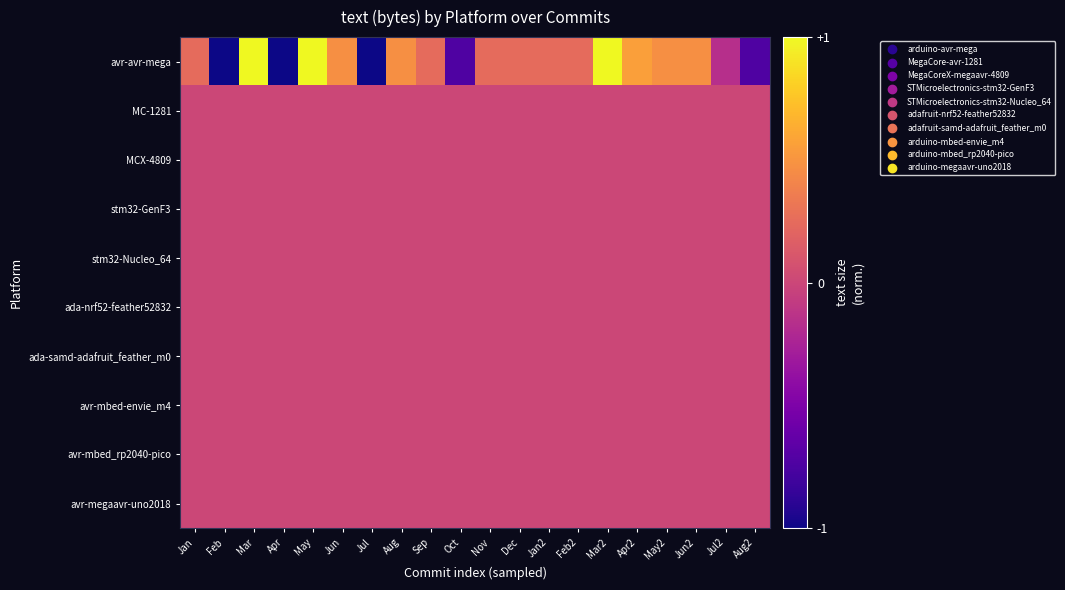

What is the total value across all series at Nov?

0.2